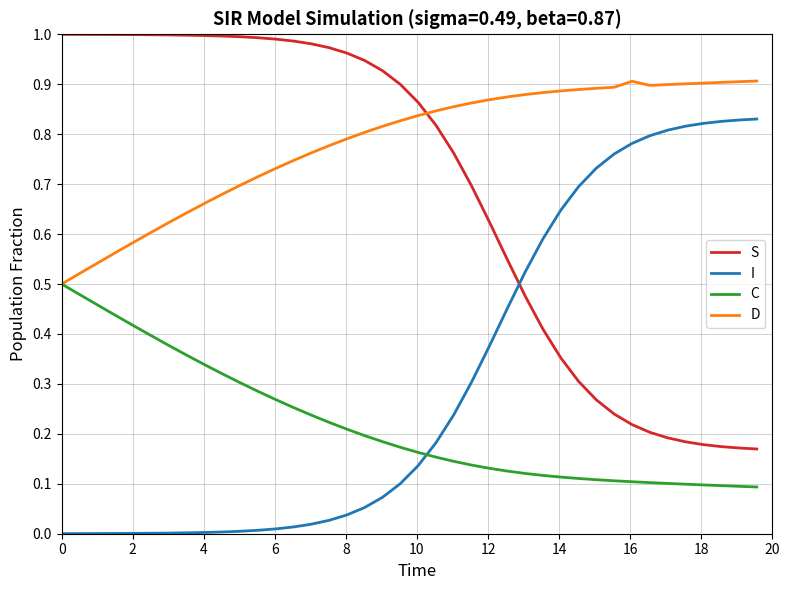

True or false: D and I cross at least once.

False